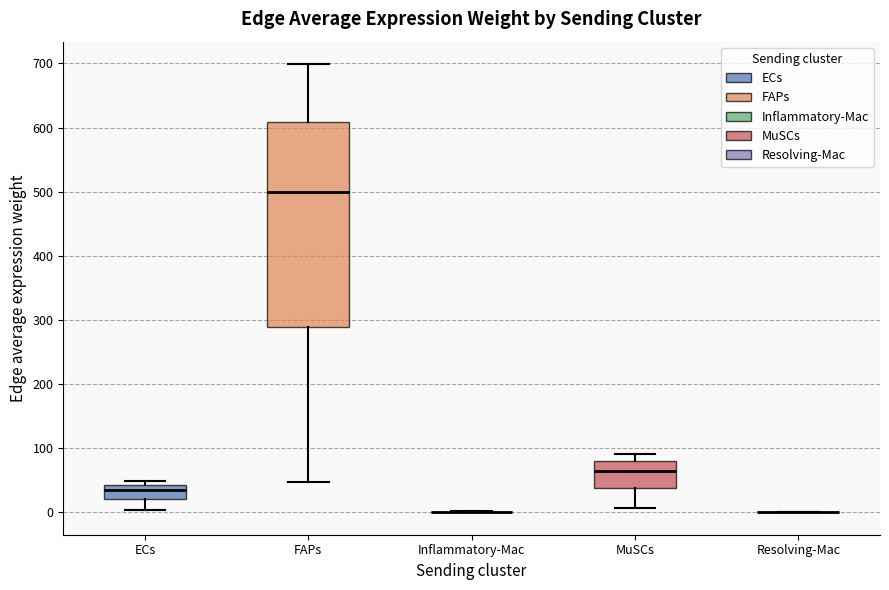

Reading left to right, transcribe this box plot: for each box, give where its median line is, the range the box spans, and where its two whiskers end, as read against the y-axis. The values are not printed on the chart, so give them approximately, as read against the axis.

ECs: median 40 (just below the box's upper edge), box 20 to 40, whiskers 0 to 50
FAPs: median 500, box 290 to 610, whiskers 50 to 700
Inflammatory-Mac: box collapsed to a line at 0, whiskers 0 to 0
MuSCs: median 70, box 40 to 80, whiskers 10 to 90
Resolving-Mac: box collapsed to a line at 0, whiskers 0 to 0